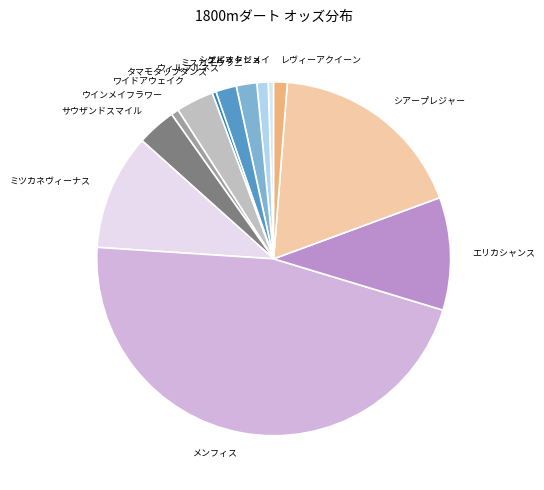

Combined, do タマモタップダンス and ワイドアウェイク account for over 50%?

No